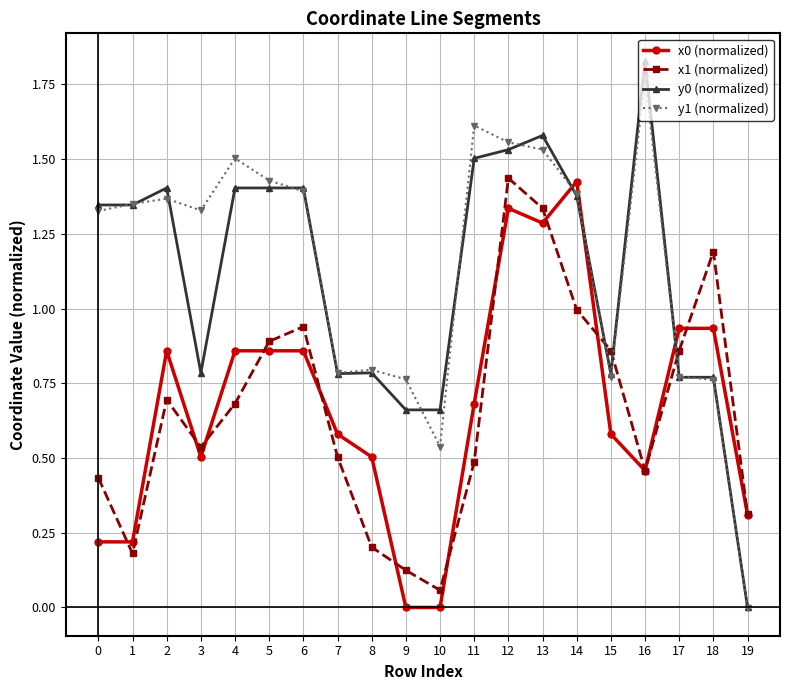

How many lines are shown in the chart?

4